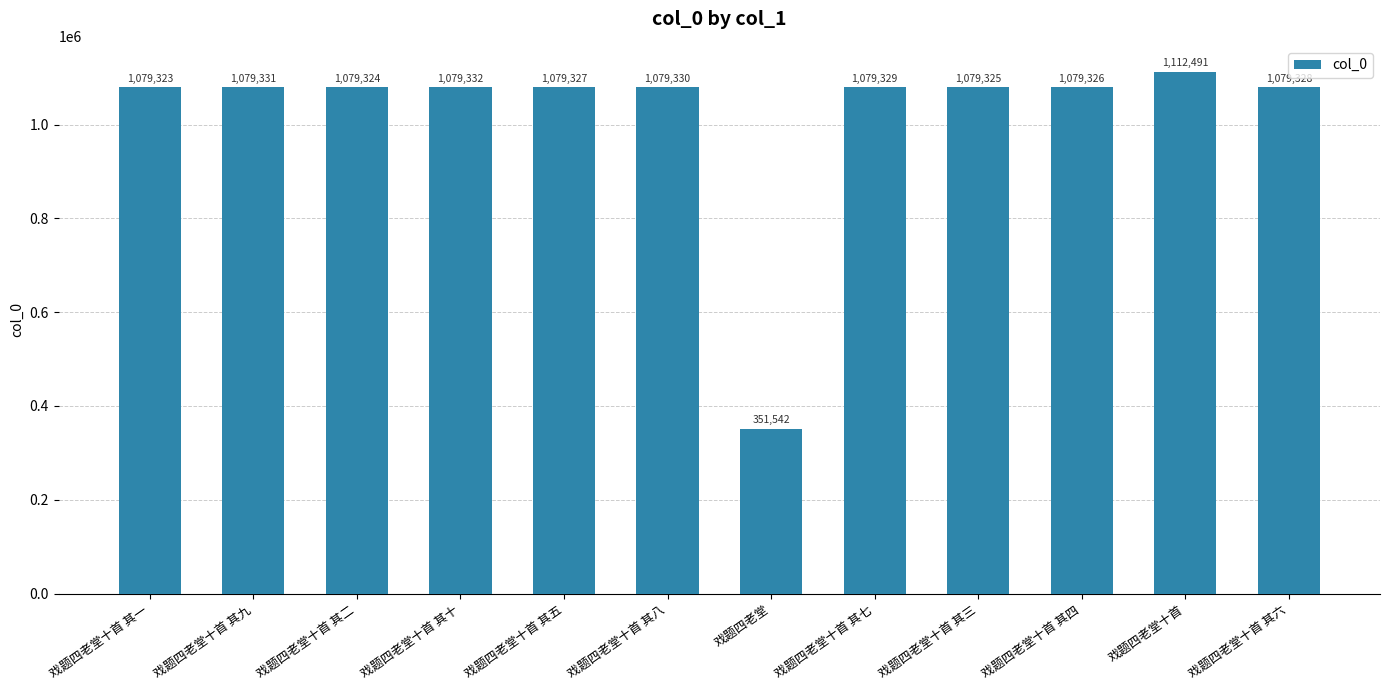

Which has a higher value, 戏题四老堂十首 其五 or 戏题四老堂十首 其八?

戏题四老堂十首 其八